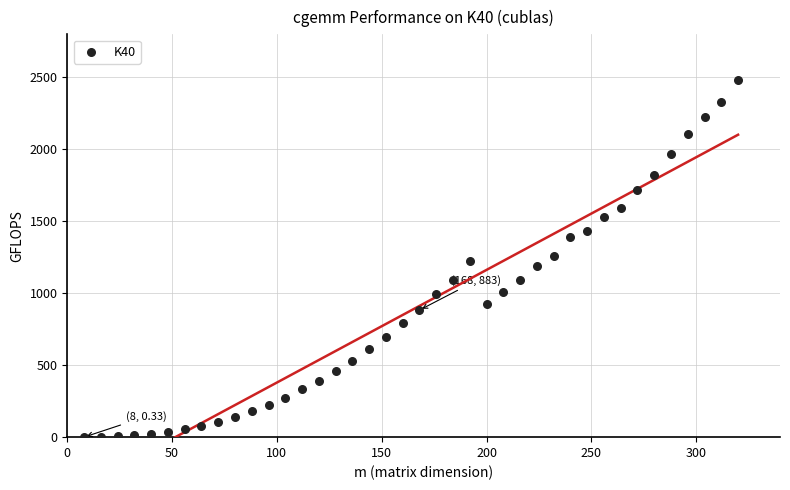

What is the range of X values (max minus min)?

312.0